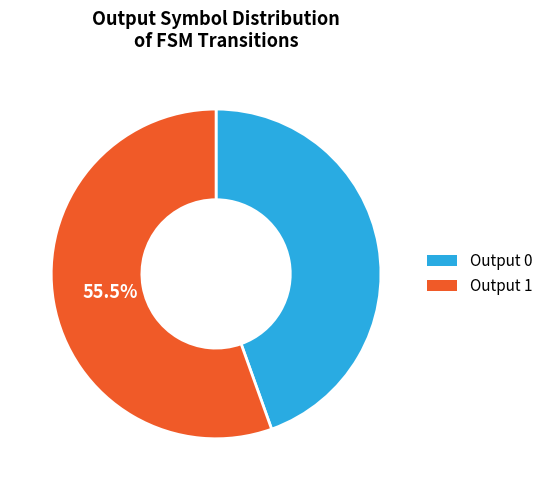

Does any single category account for the majority?

Yes